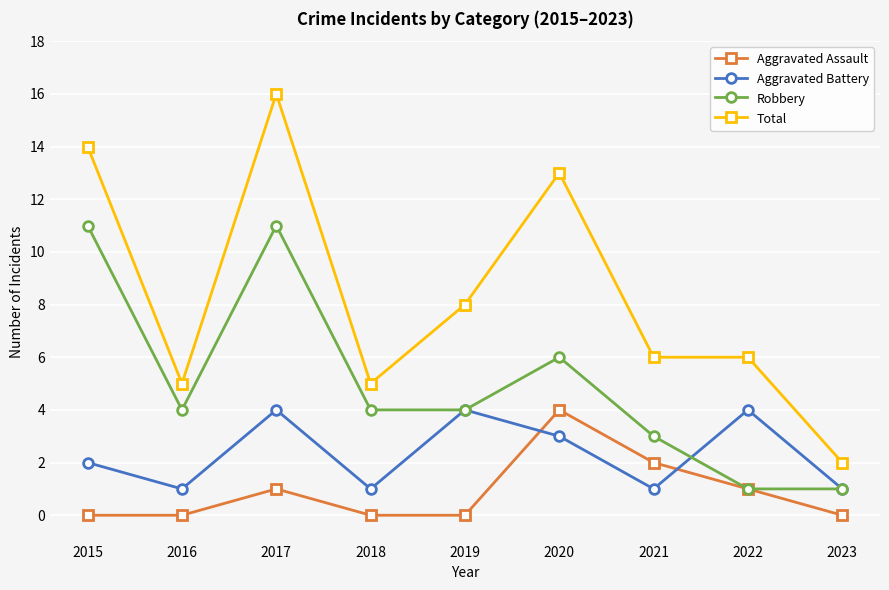

How many distinct data groups are displayed?

4